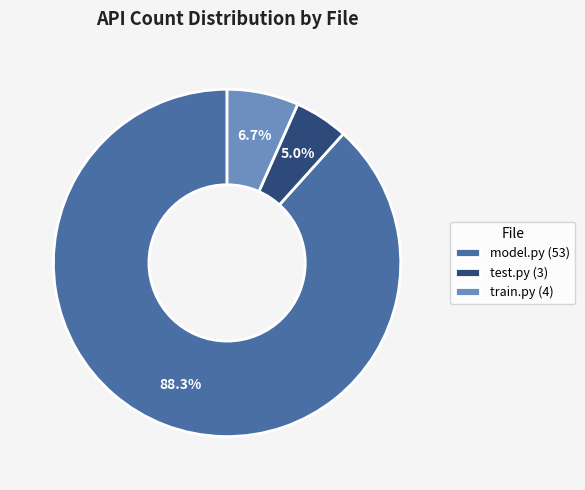

What is the smallest slice in the pie chart?

test.py (3)